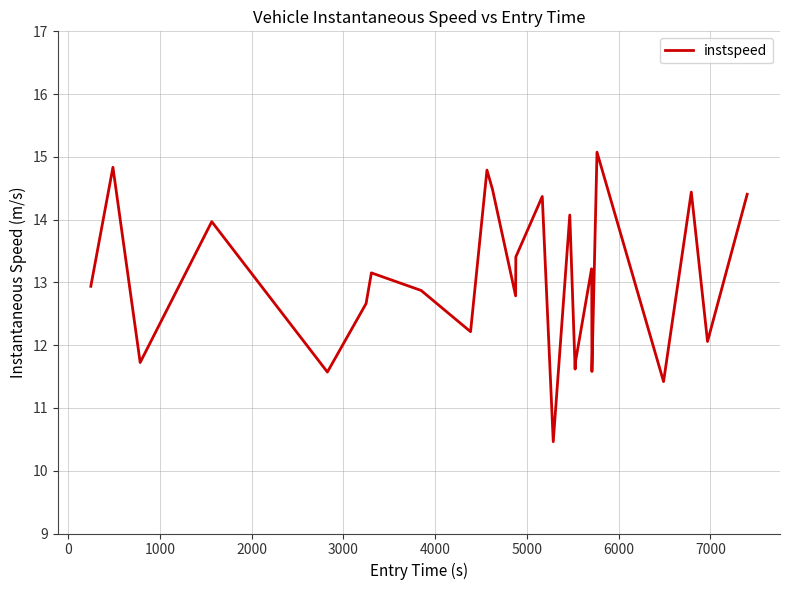

What is the smallest value displayed?

10.5